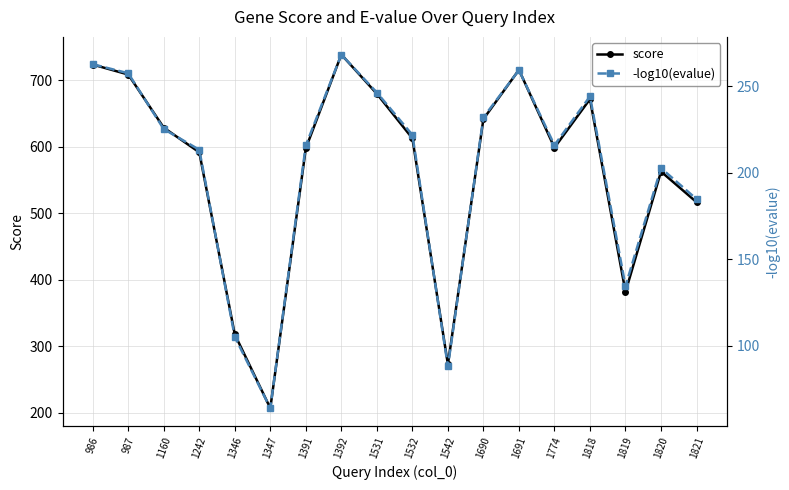

Which has a higher value, 1774 or 987?

987